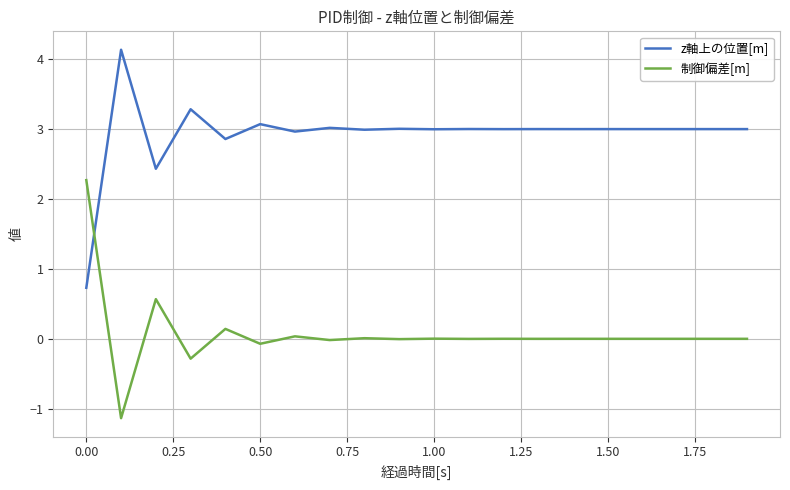

Which series ends up on top after the final intersection of z軸上の位置[m] and 制御偏差[m]?

z軸上の位置[m]